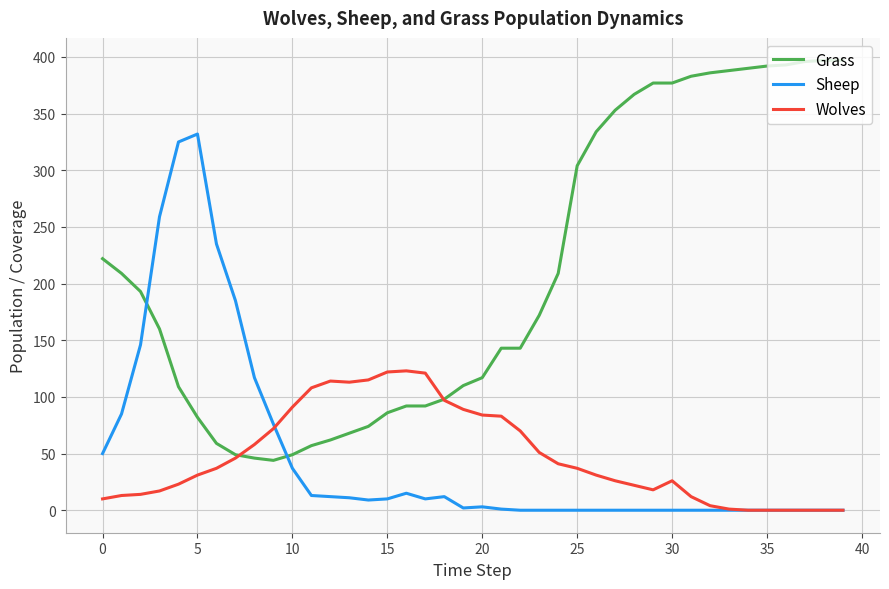

List the series in order of their peak value, highest first.

Grass, Sheep, Wolves